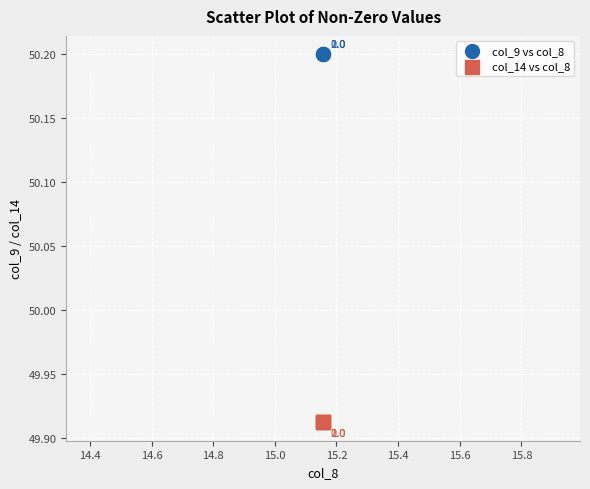

Which series contains the lowest Y value?

col_14 vs col_8